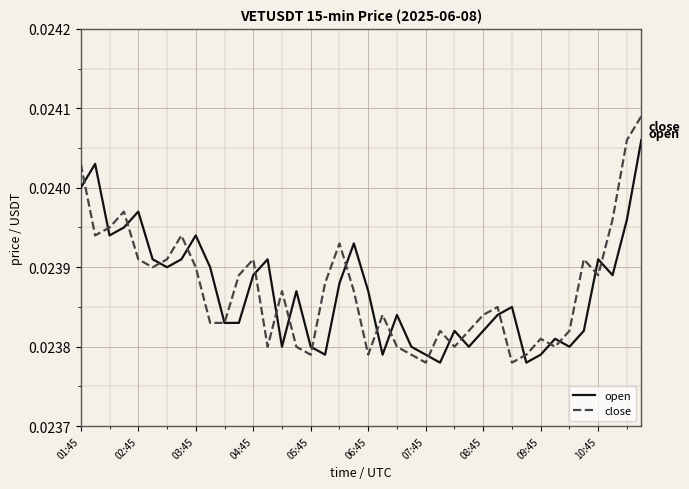

After their last crossing, which series has the higher values: close or open?

close